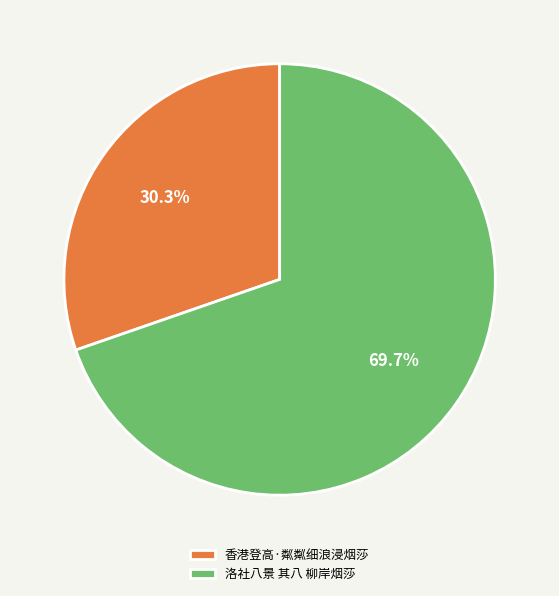

To the nearest percent, what portion does 香港登高·粼粼细浪浸烟莎 represent?

30%